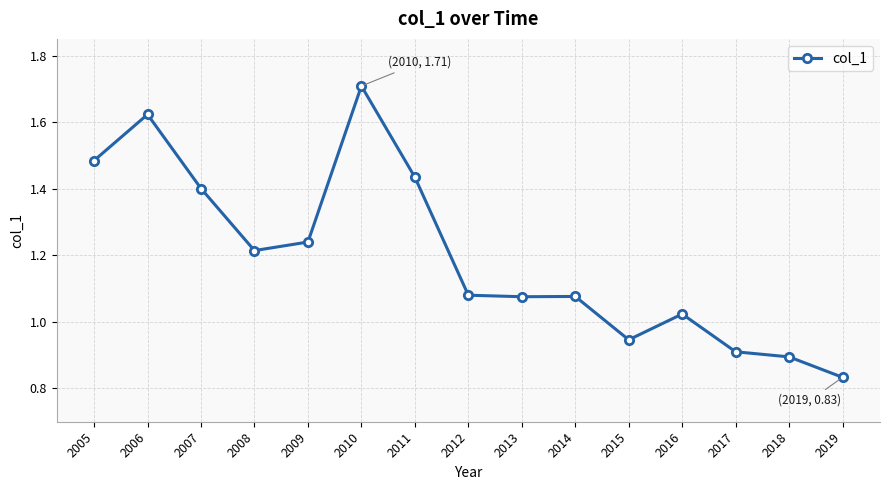

True or false: the data shows 0.3 at 2014.

False